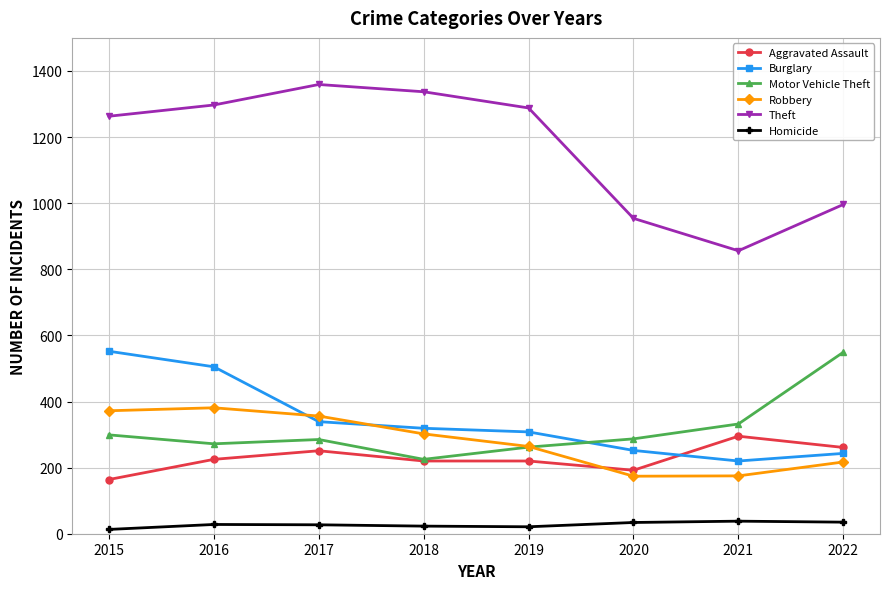

After their last crossing, which series has the higher values: Aggravated Assault or Robbery?

Aggravated Assault